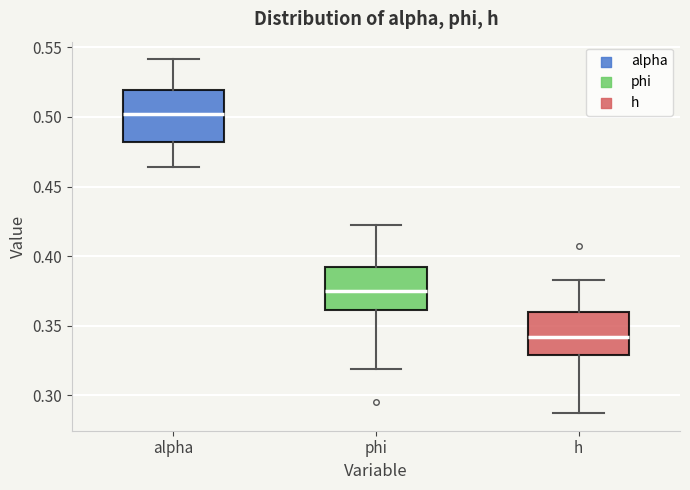

Comparing the boxes themselves (not the whiskers), which one is the tallest?

alpha